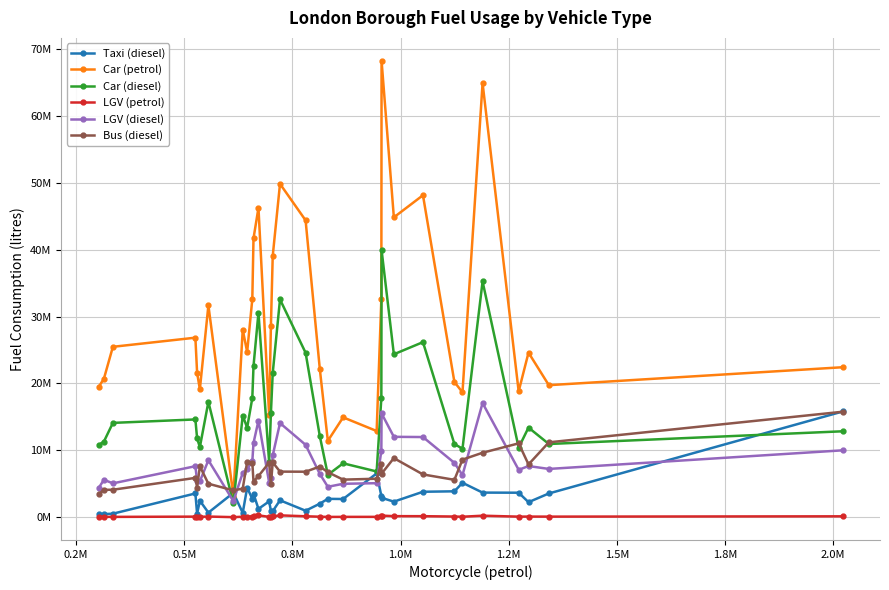

Does the chart have visible grid lines?

Yes